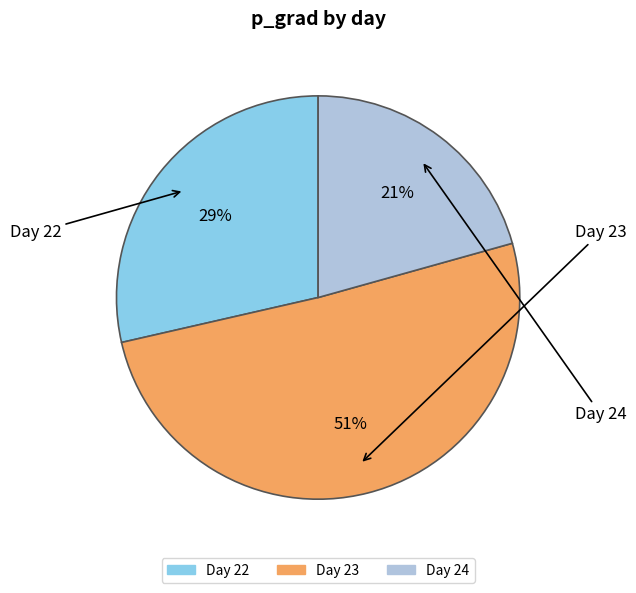

To the nearest percent, what is the difference between the largest and smallest slice percentages?

30%